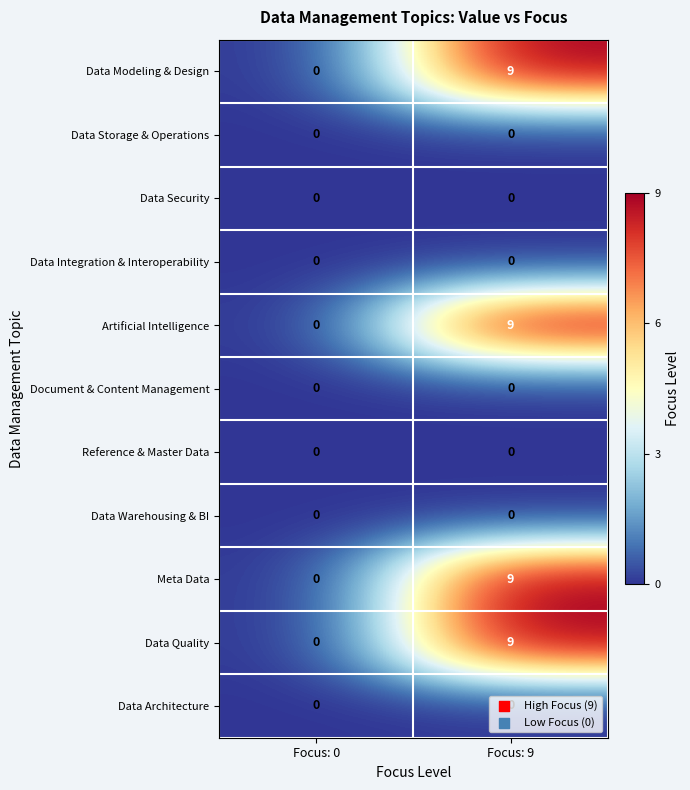

What is the greatest value displayed?

9